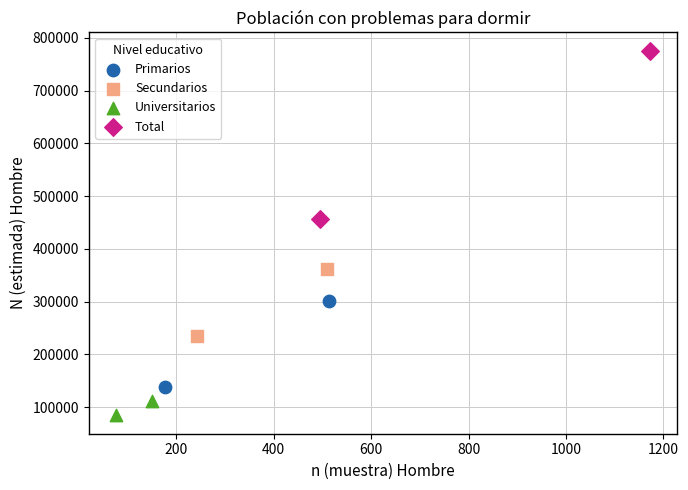

Which series has the largest Y range (max minus min)?

Total